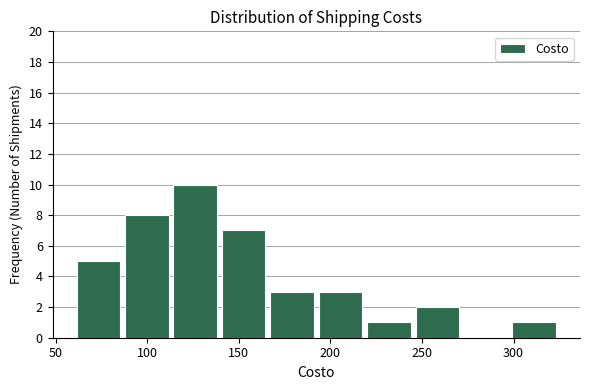

Reading left to right, transcribe this chart: for each bar, give the range it covers on the x-axis and its height. Neither the bar edges nor the heights are printed on the chart, so give them approximately, as read against the axes.

60 to 85: 5
85 to 115: 8
115 to 140: 10
140 to 165: 7
165 to 190: 3
190 to 220: 3
220 to 245: 1
245 to 270: 2
270 to 300: 0
300 to 325: 1